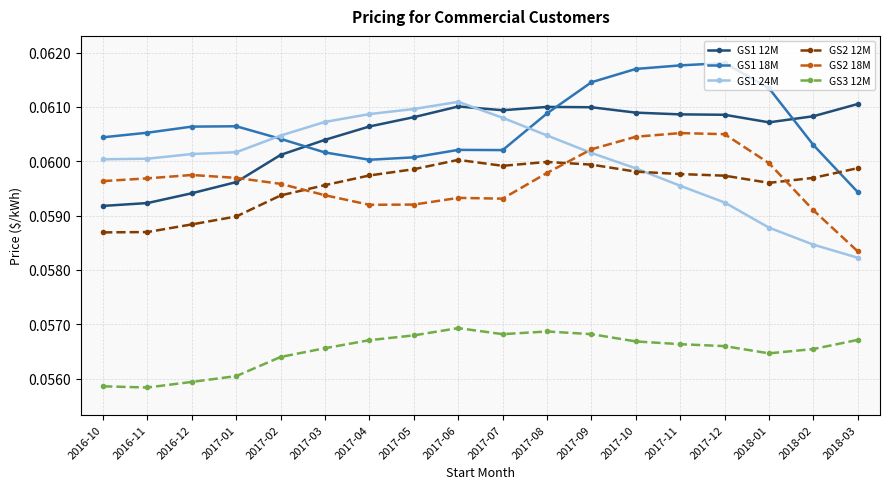

What is the total value across all series at 2017-08?

0.4